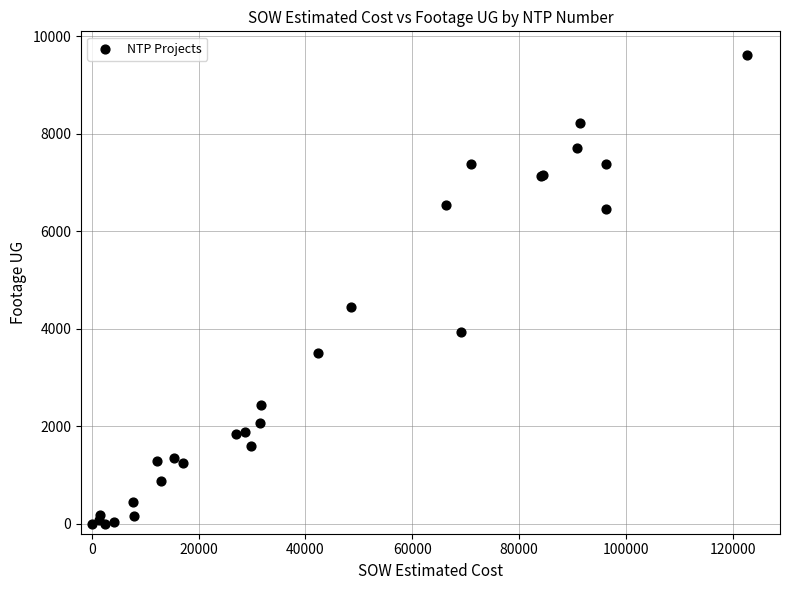

What Y value in the scatter plot is closest to 4809?

4443